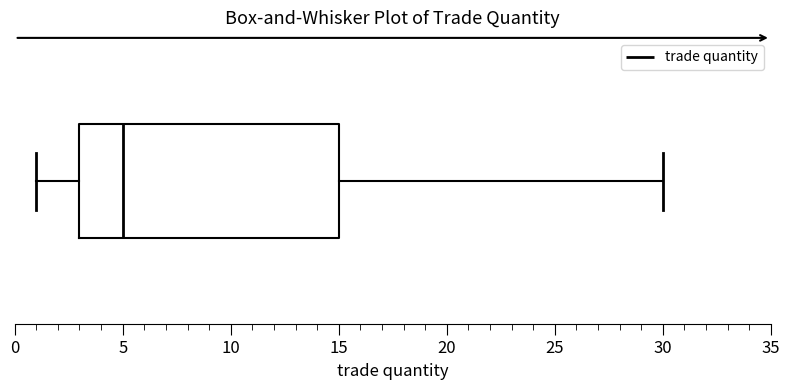

Read this box plot against the x-axis: the position of the median line, the range covered by the box, and the ends of both whiskers. The values are not printed on the chart, so give them approximately, as read against the axis.

median 5, box 3 to 15, whiskers 1 to 30